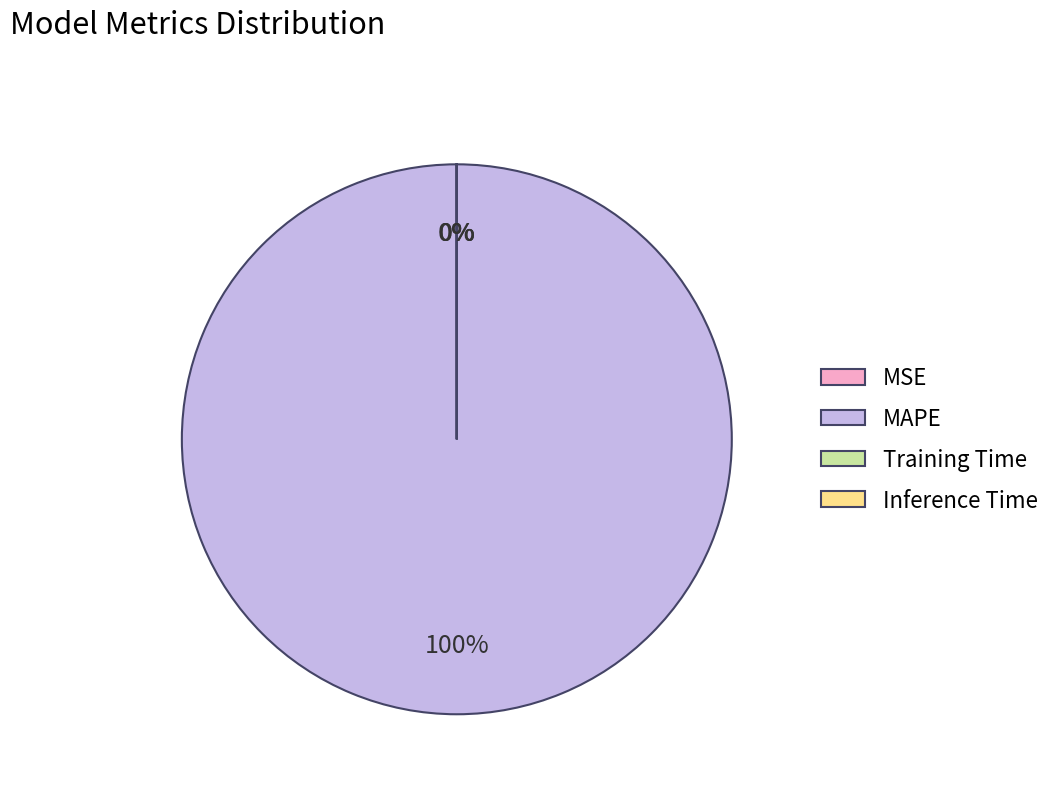

To the nearest percent, what is the average slice percentage?

25%